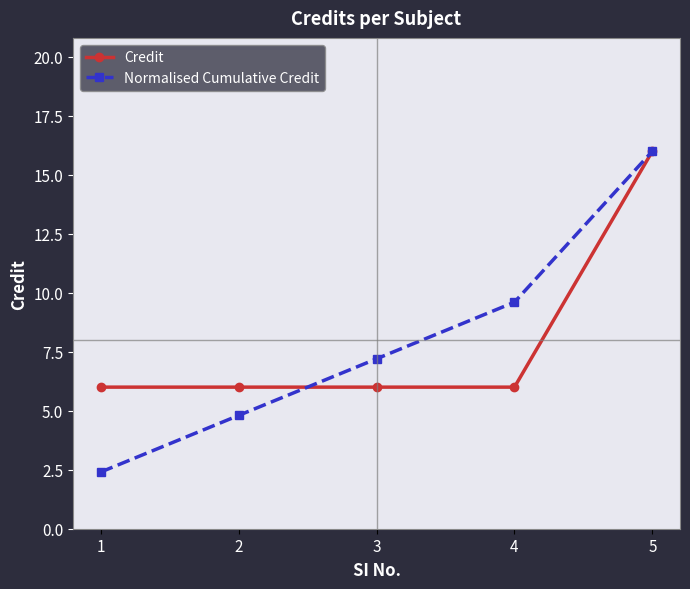

What is the difference between the maximum and minimum values in the Normalised Cumulative Credit series?

13.6